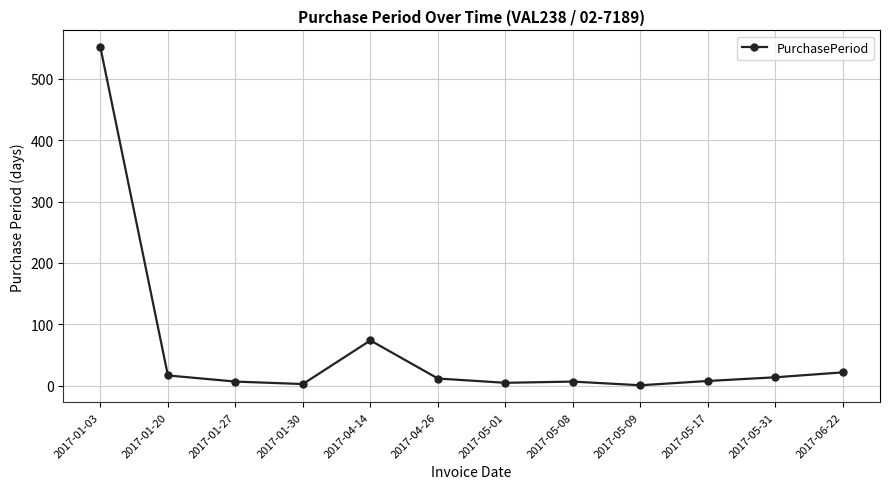

What is the label of the 10th point from the left?

2017-05-17